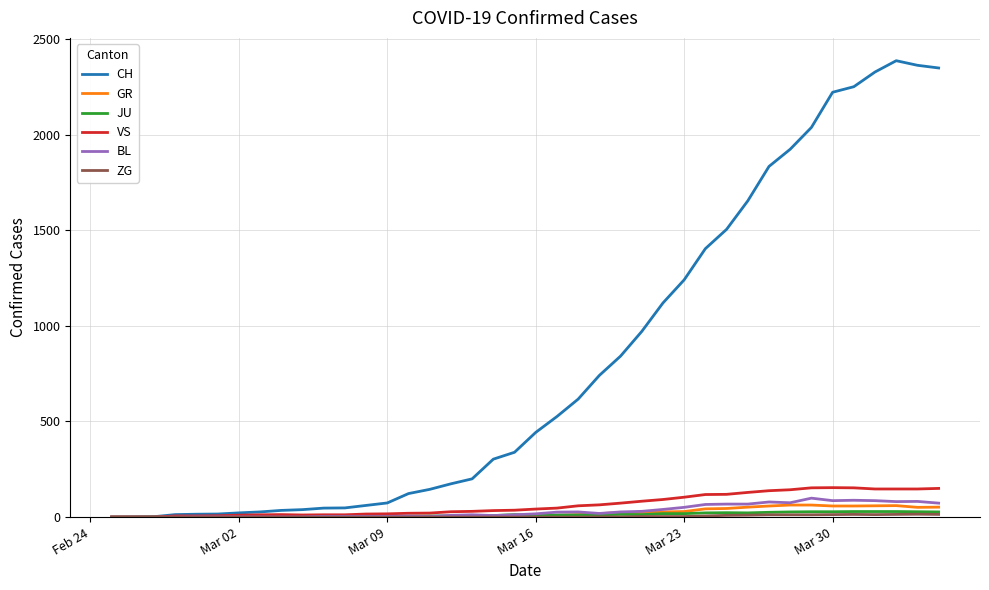

How many lines are shown in the chart?

6